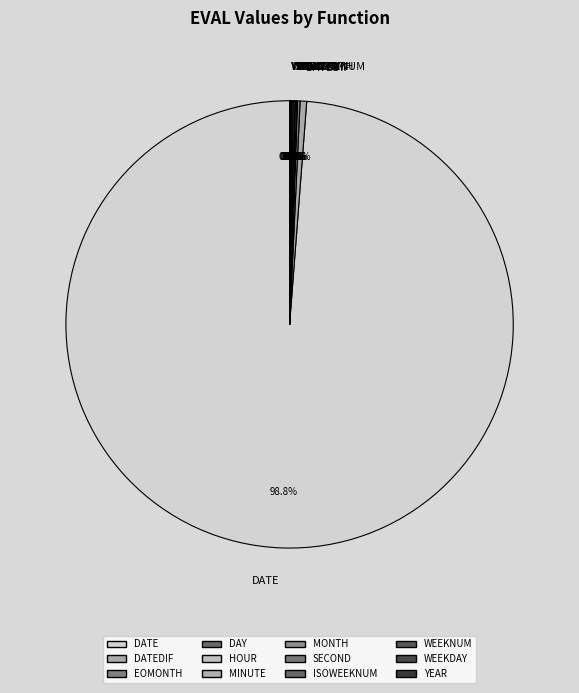

What is the majority slice?

DATE